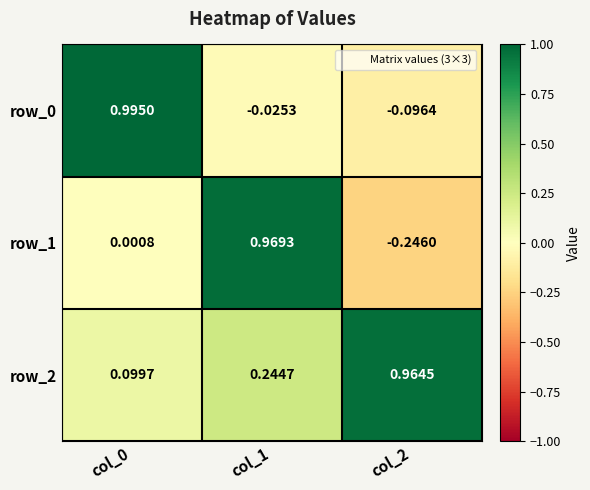

What is the average value of the row_2 series?

0.4